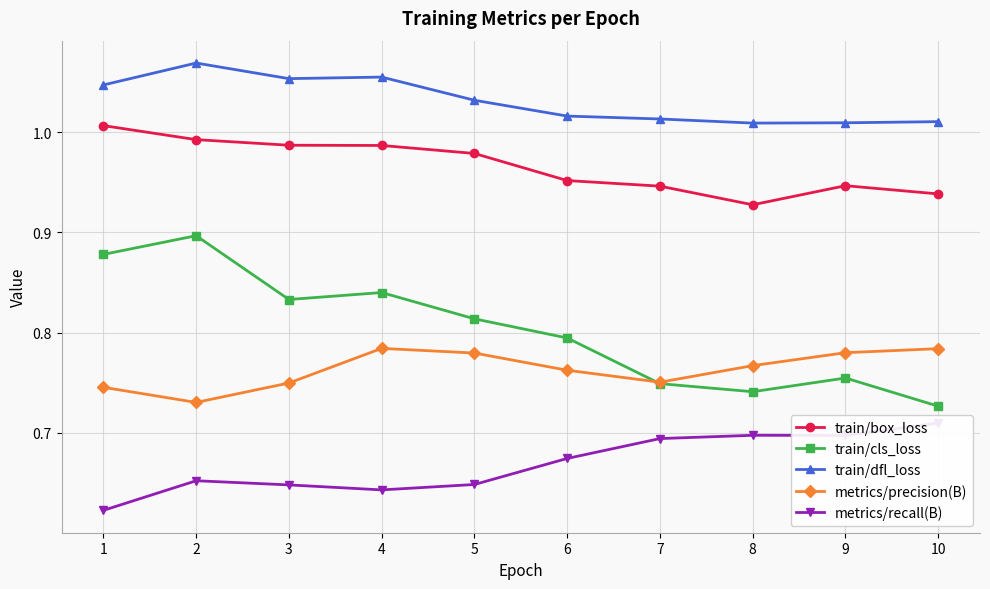

True or false: train/cls_loss and train/box_loss cross at least once.

False